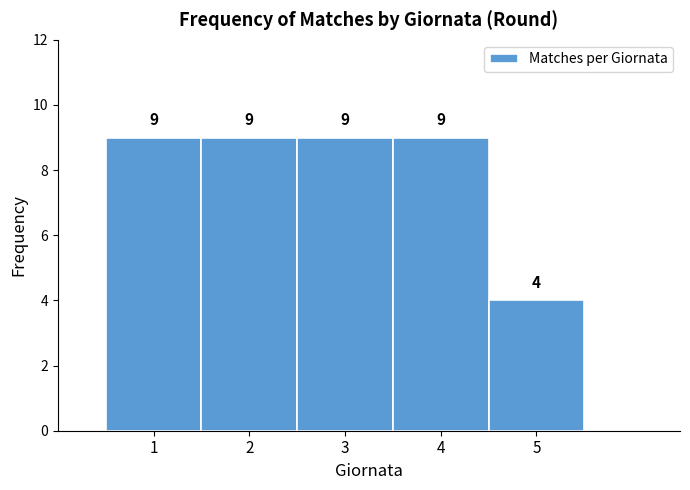

Reading left to right, list every bar in this chart as the range it spans on the x-axis followed by its height.

0.5 to 1.5: 9
1.5 to 2.5: 9
2.5 to 3.5: 9
3.5 to 4.5: 9
4.5 to 5.5: 4